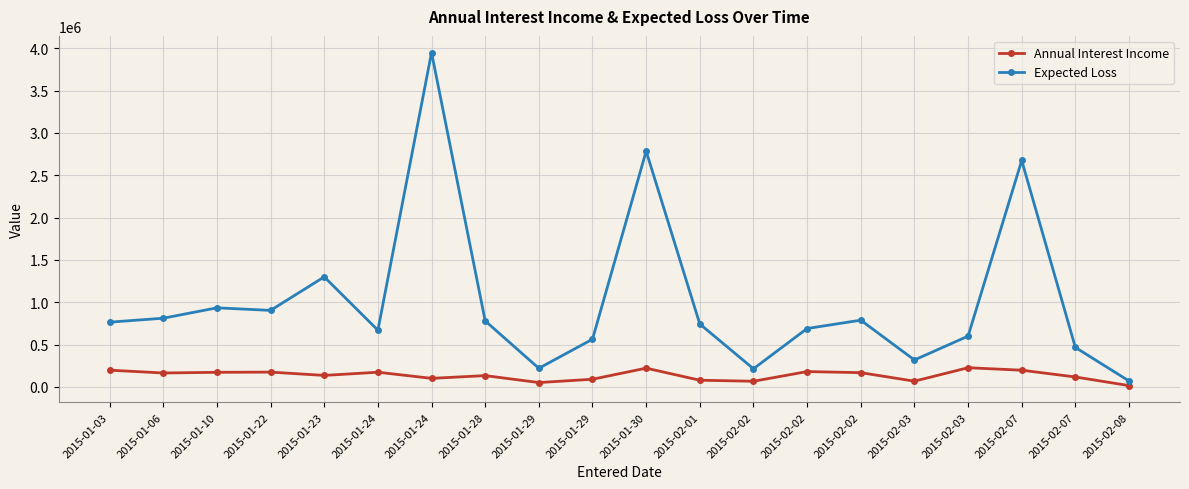

How many lines are shown in the chart?

2